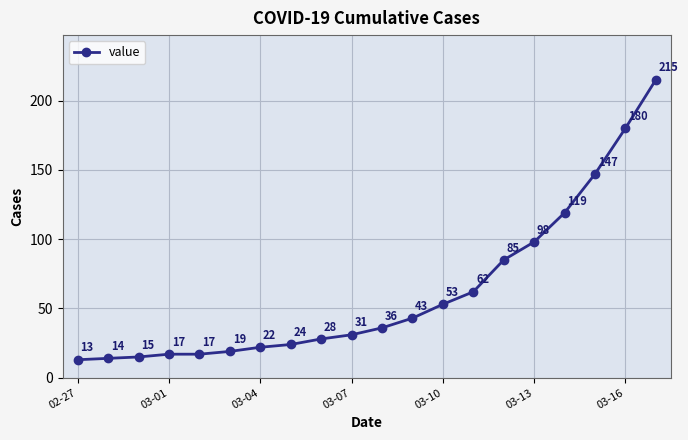

What is the average value?

62